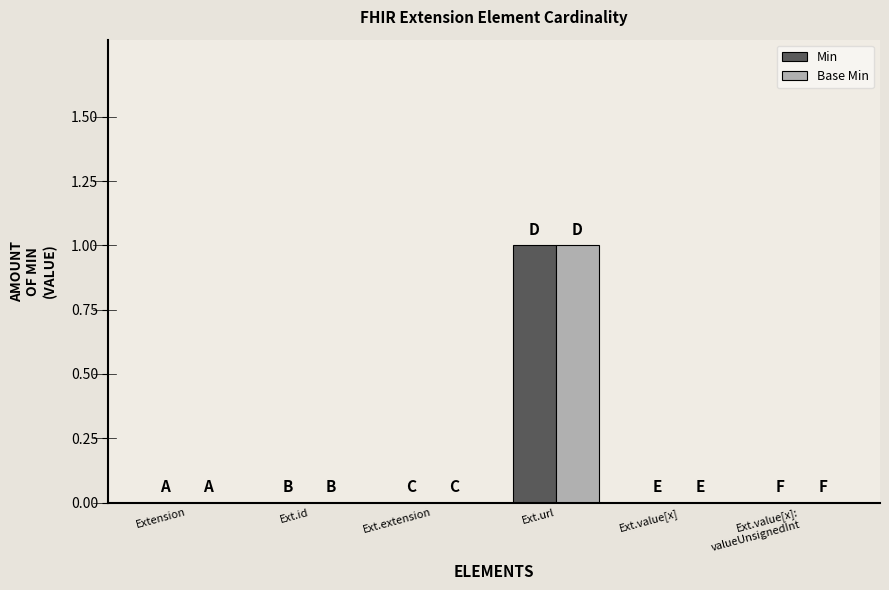

Count the number of categories in the chart.

6